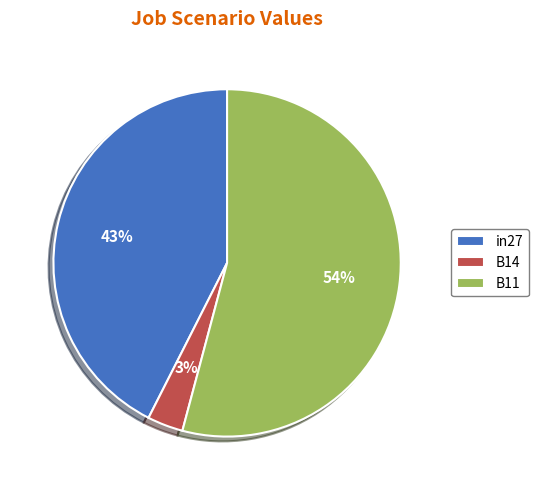

How many slices are in this pie chart?

3